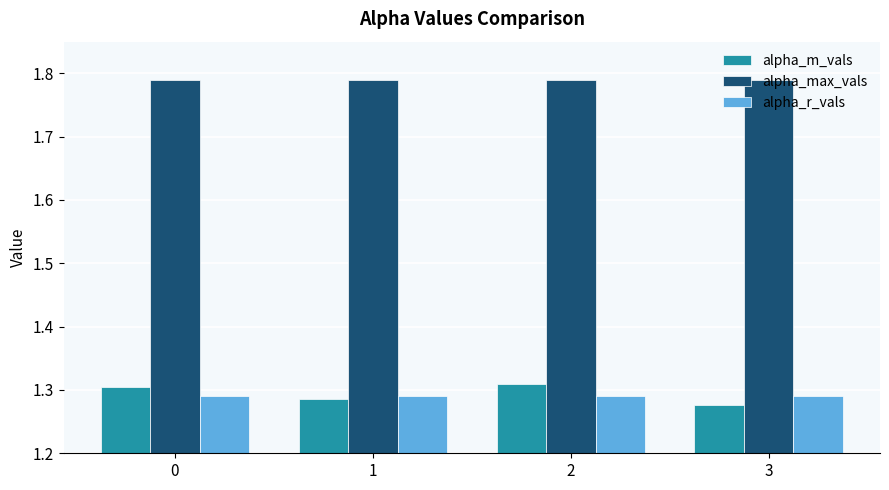

True or false: alpha_m_vals has a value of 1.3 at 1.

True